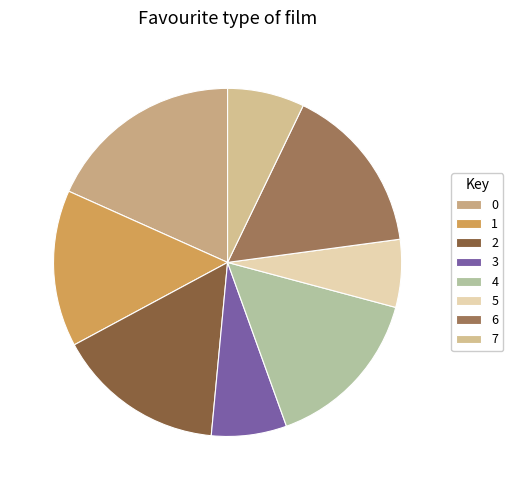

How many segments does this pie chart have?

8